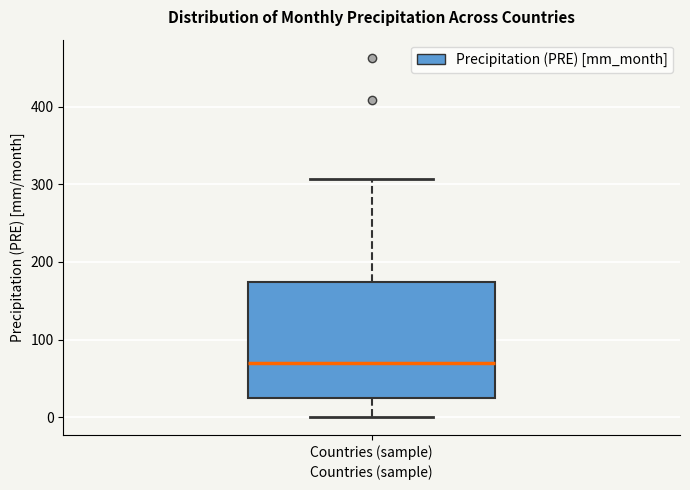

Where is the upper edge of the box for Countries (sample) on the y-axis? The values are not printed on the chart, so give them approximately, as read against the axis.

170